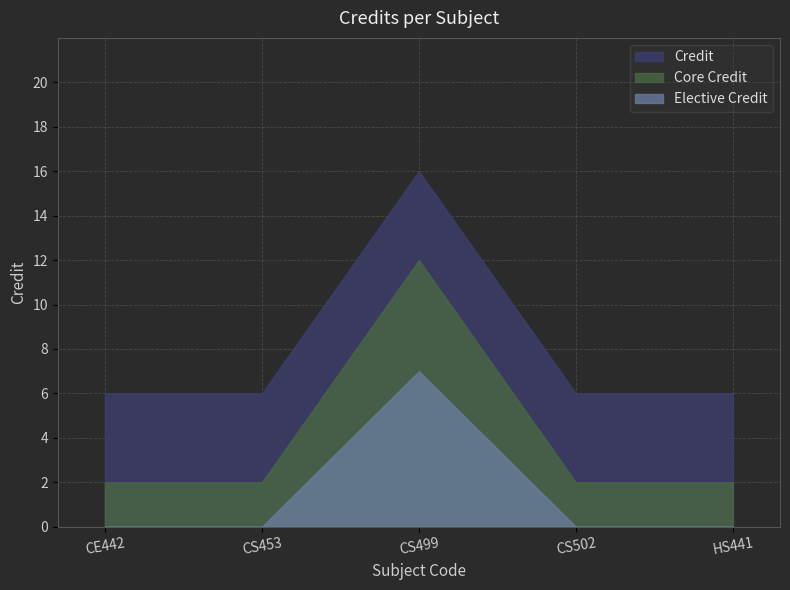

What is the difference between the values at CS453 and CS499?

10